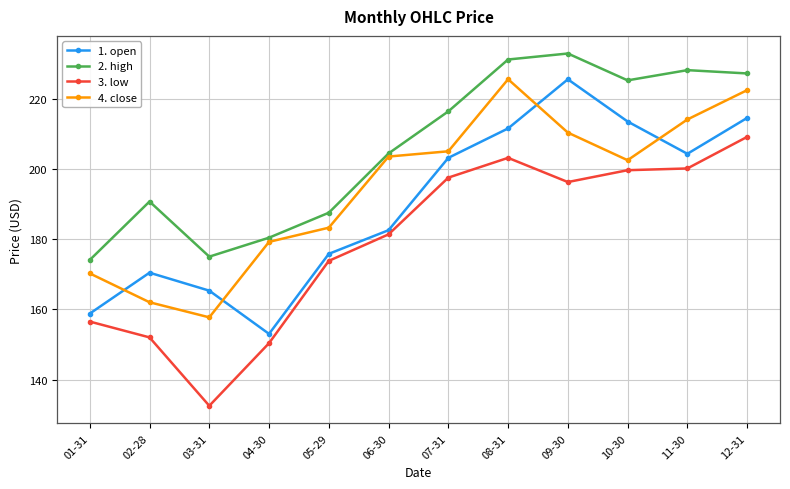

The value of 3. low at 10-30 is 303.8. True or false?

False